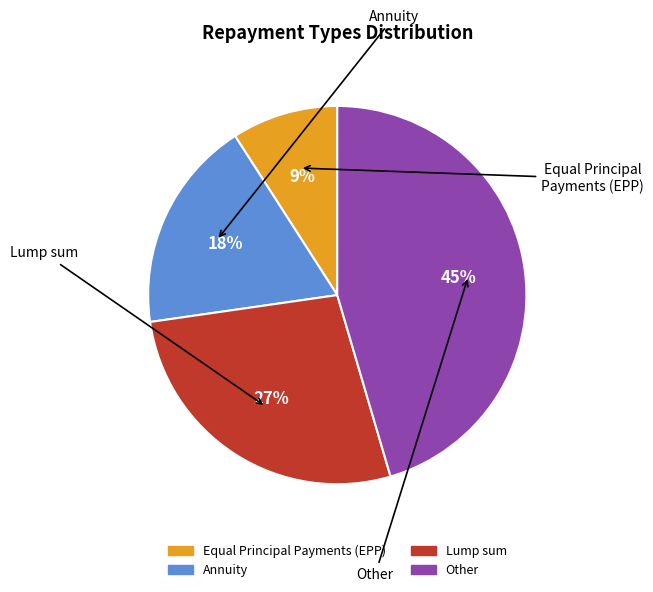

To the nearest percent, what percentage of the pie is Lump sum?

27%